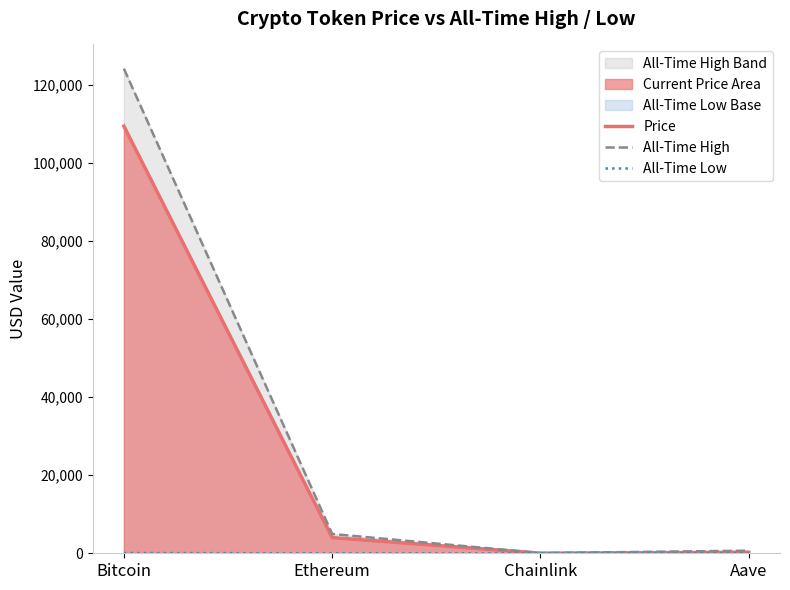

What is the total value across all series at Ethereum?

8961.0